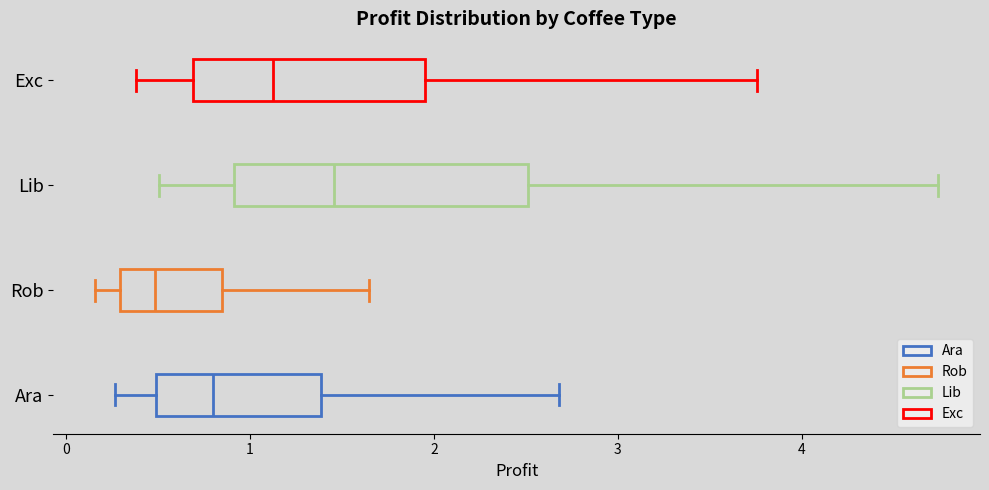

Comparing the boxes themselves (not the whiskers), which one is the widest?

Lib